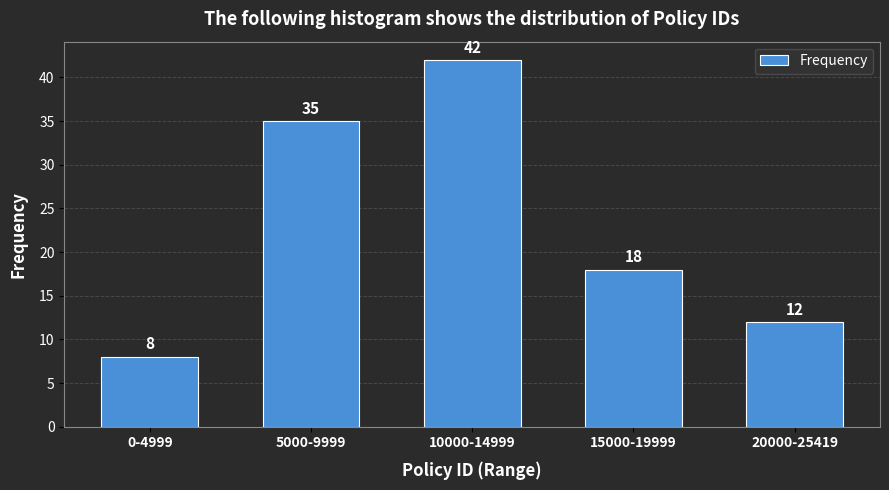

Reading right to left, extract all data points from this chart.

20000-25419=12	15000-19999=18	10000-14999=42	5000-9999=35	0-4999=8